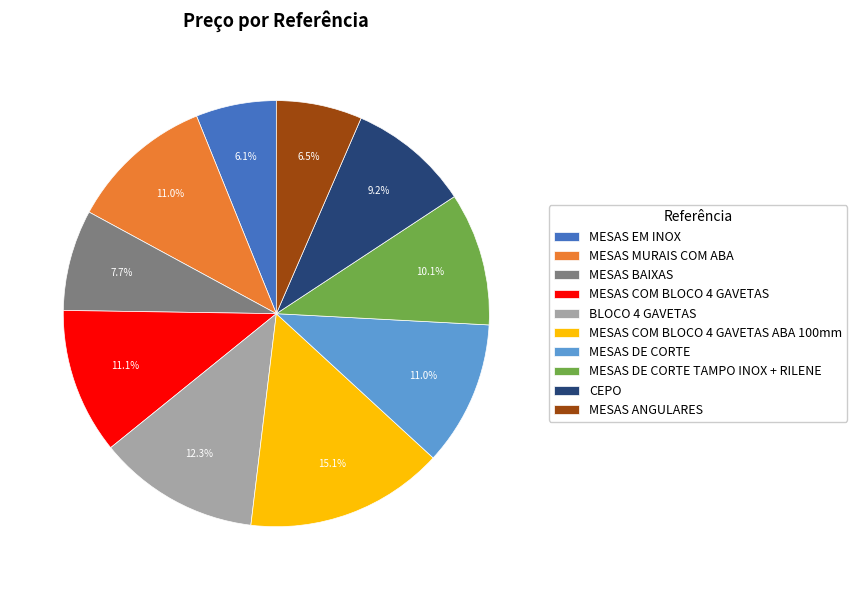

Which slice is the largest?

MESAS COM BLOCO 4 GAVETAS ABA 100mm